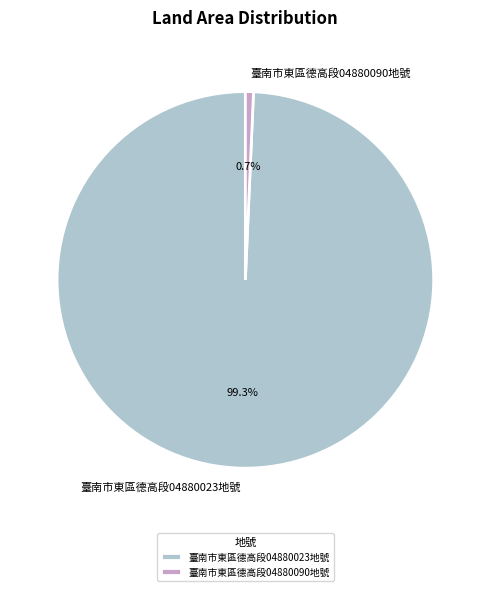

To the nearest percent, what is the combined percentage of 臺南市東區德高段04880023地號 and 臺南市東區德高段04880090地號?

100%